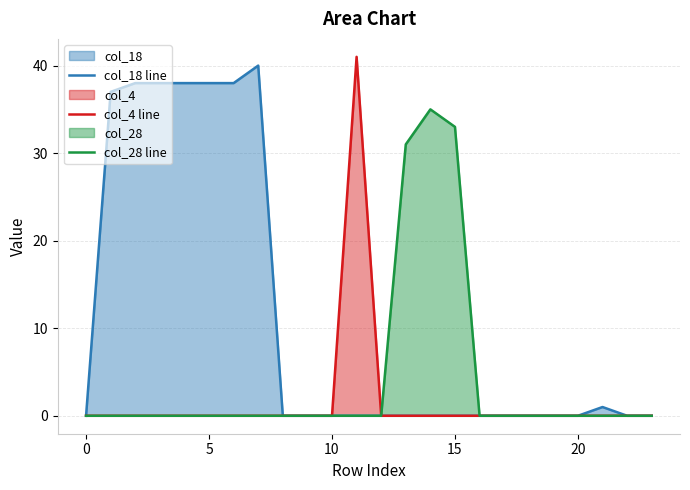

How many data points does each series have?

24